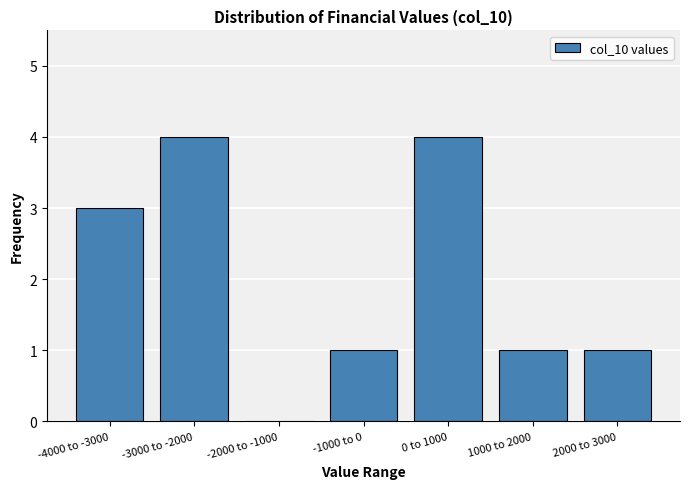

Reading right to left, extract all data points from this chart.

2000 to 3000=1	1000 to 2000=1	0 to 1000=4	-1000 to 0=1	-2000 to -1000=0	-3000 to -2000=4	-4000 to -3000=3